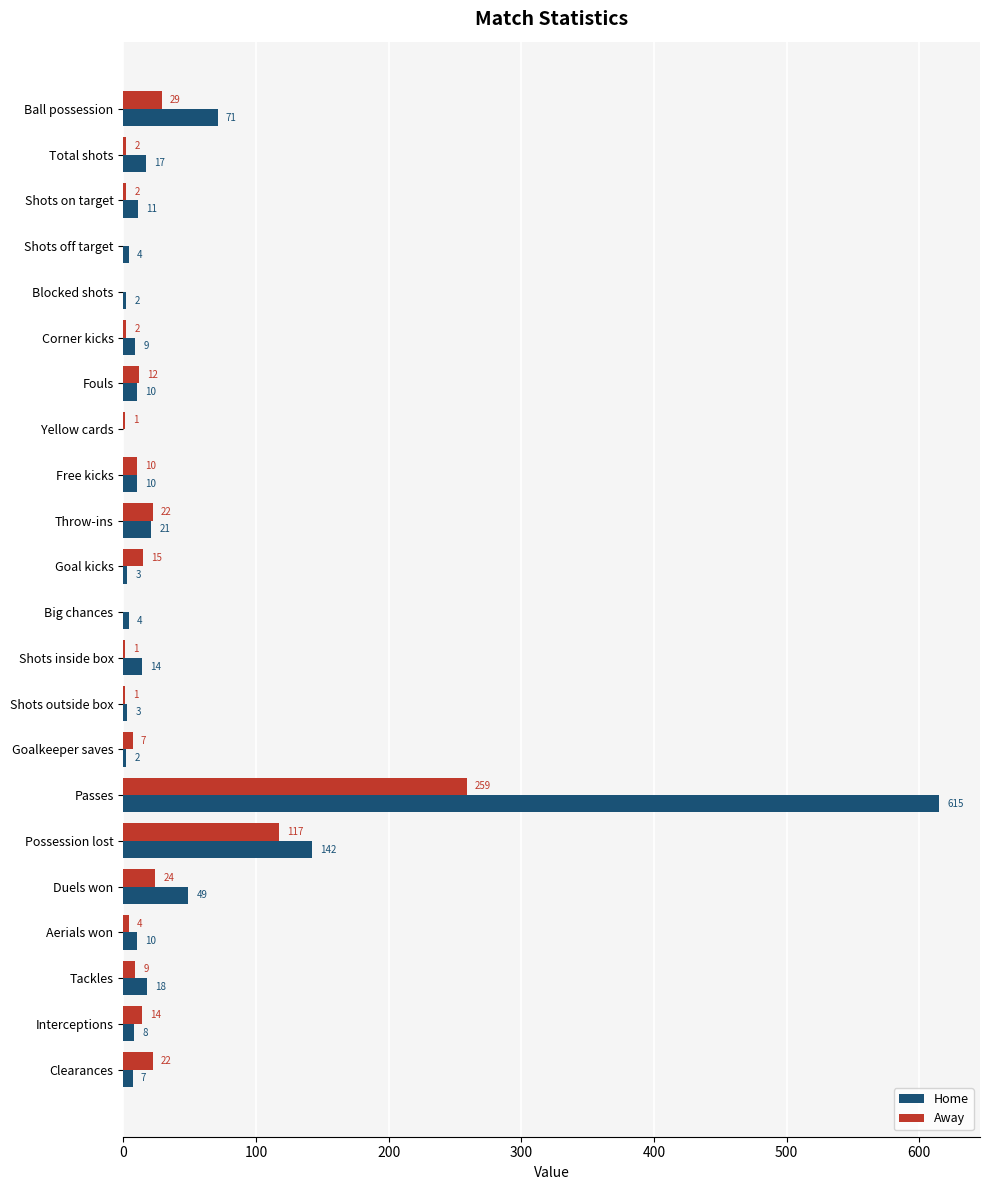

What is the average value of the Home series?

47